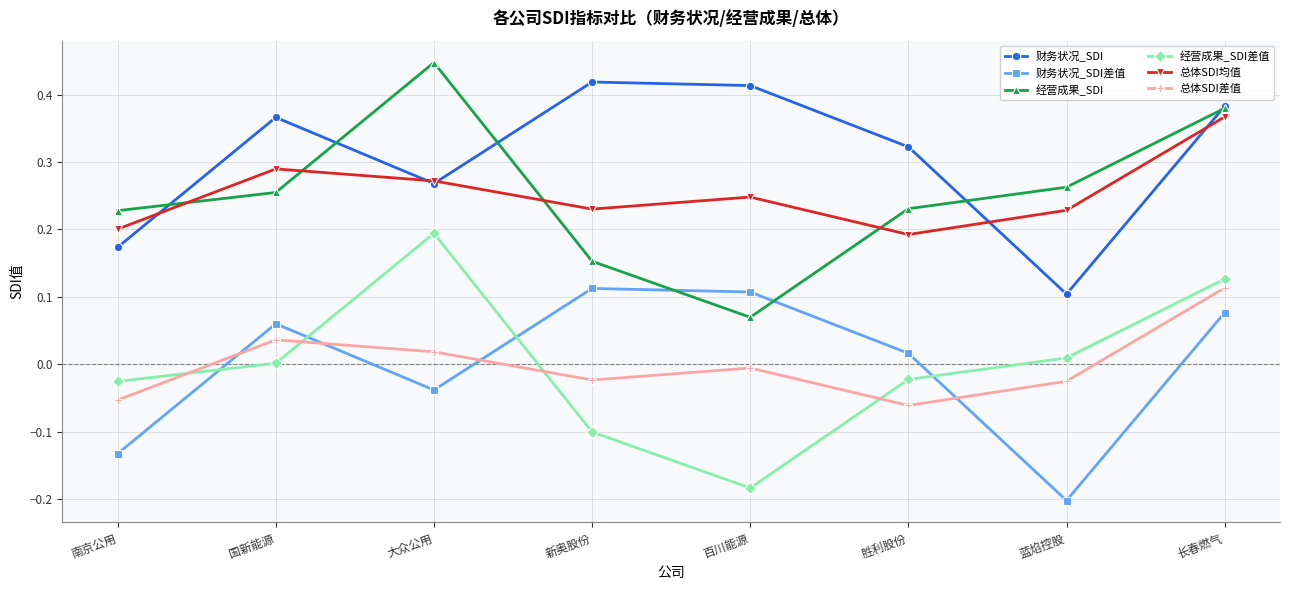

The value of 财务状况_SDI at 蓝焰控股 is 0.0. True or false?

False